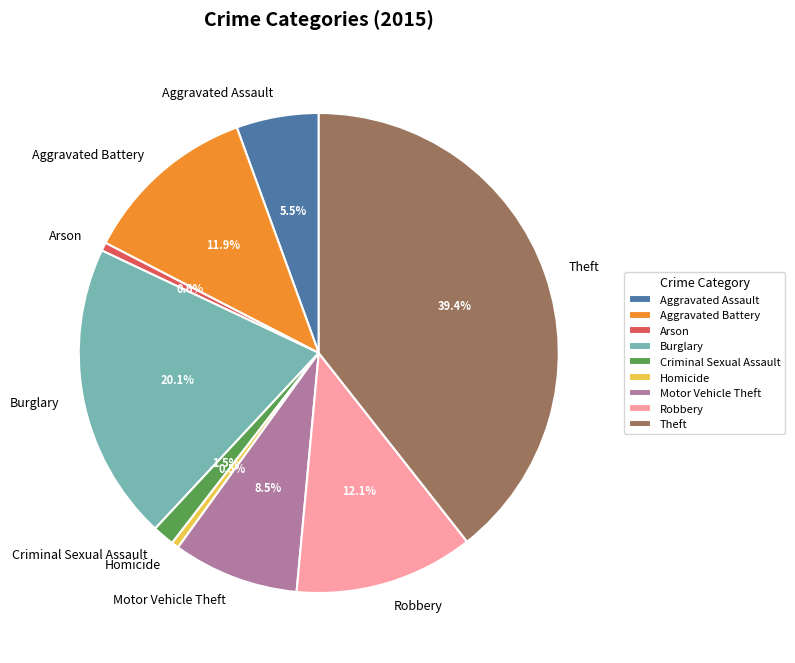

Approximately how many times larger is the value at Burglary compared to Theft?

0.5